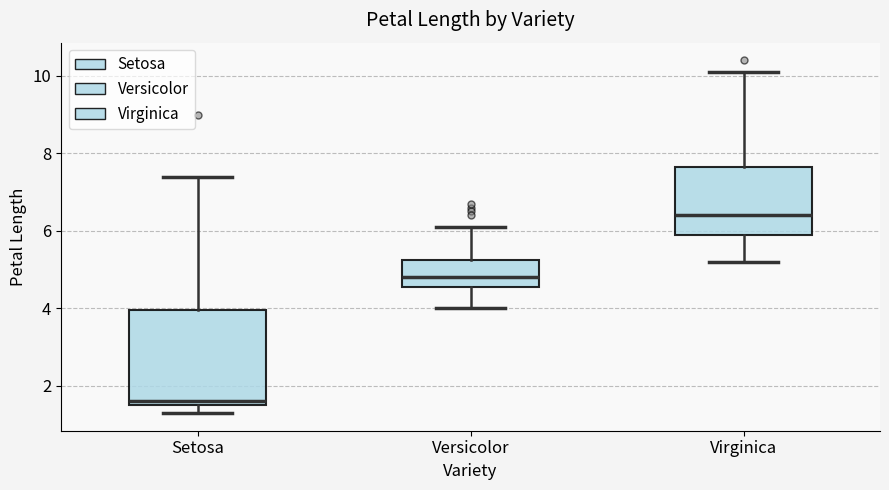

Where is the lower edge of the box for Setosa on the y-axis? The values are not printed on the chart, so give them approximately, as read against the axis.

1.6